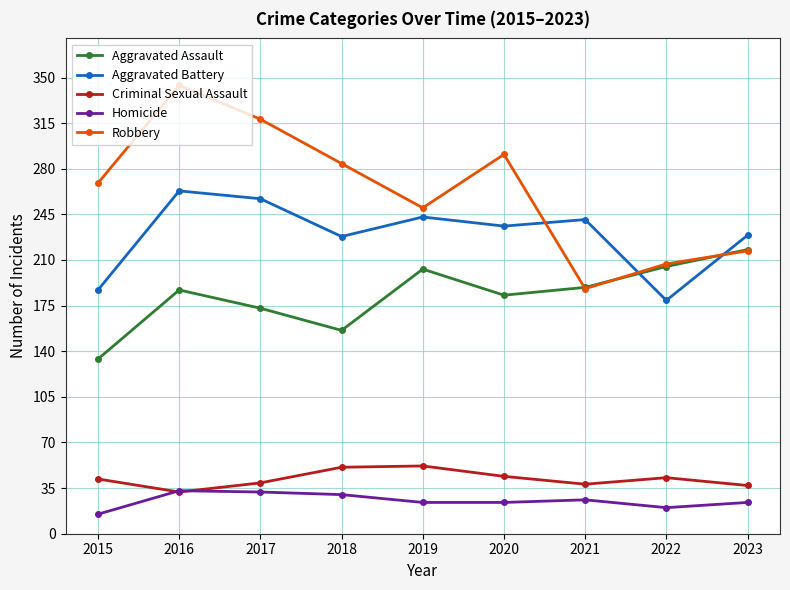

Which series has the largest range (max minus min)?

Robbery